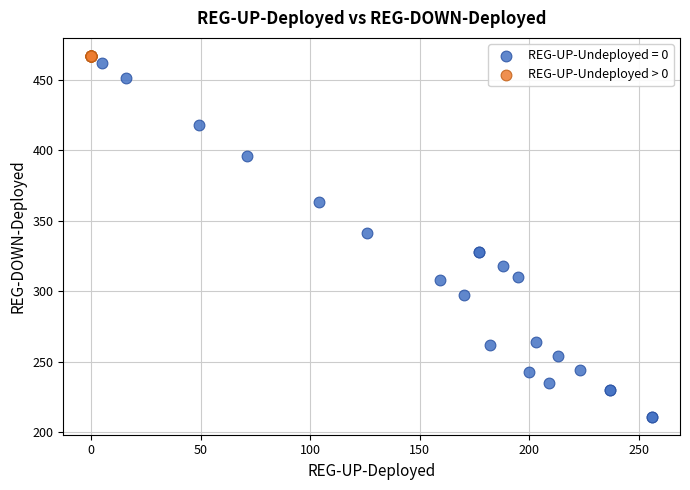

Which series reaches the minimum Y coordinate?

REG-UP-Undeployed = 0